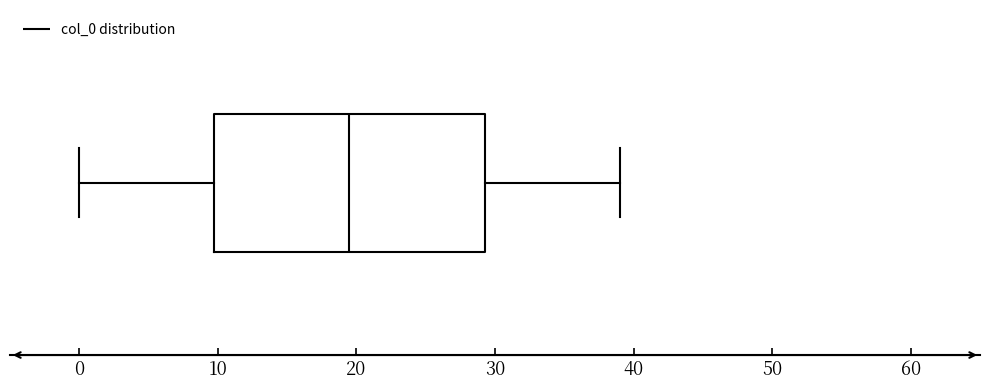

Transcribe this box plot: give where the median line is, the range the box spans, and where the two whiskers end, as read against the x-axis. The values are not printed on the chart, so give them approximately, as read against the axis.

median 20, box 10 to 29, whiskers 0 to 39